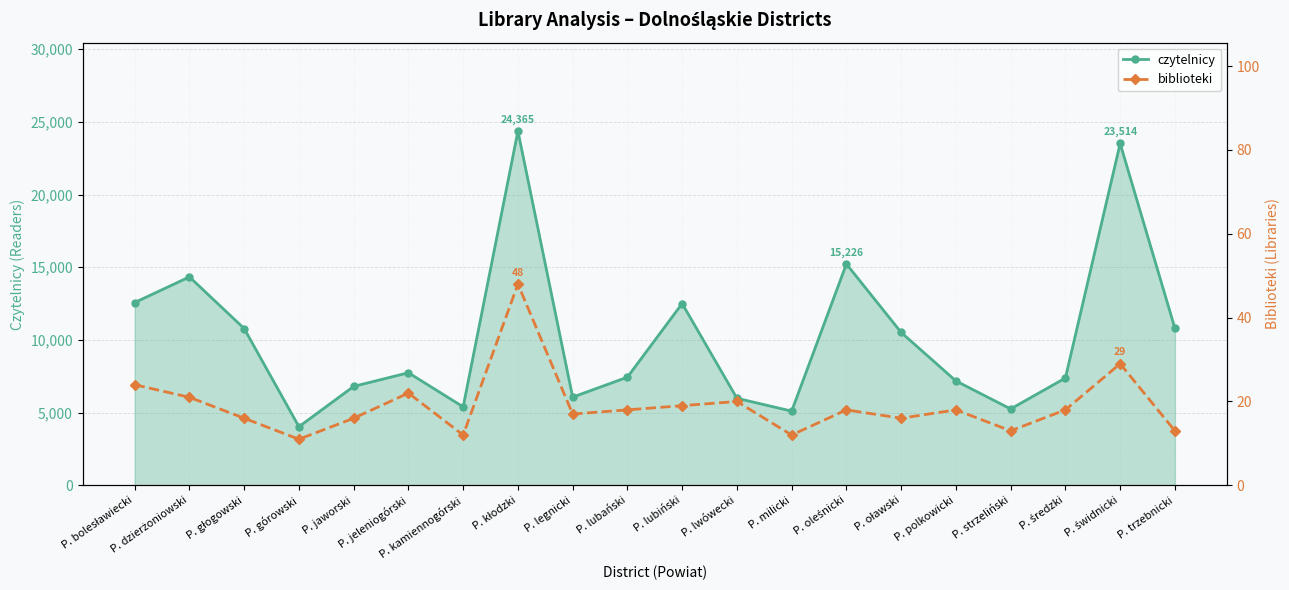

What position from the left is P. świdnicki?

19